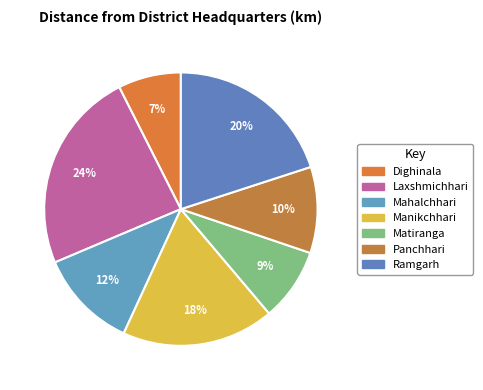

Count the number of slices in the pie.

7